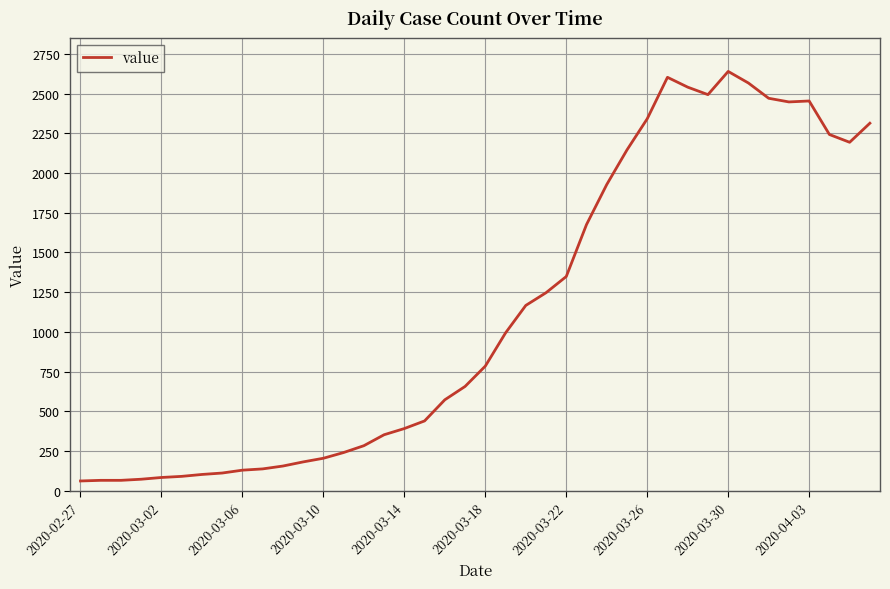

What is the difference between the maximum and minimum values?

2578